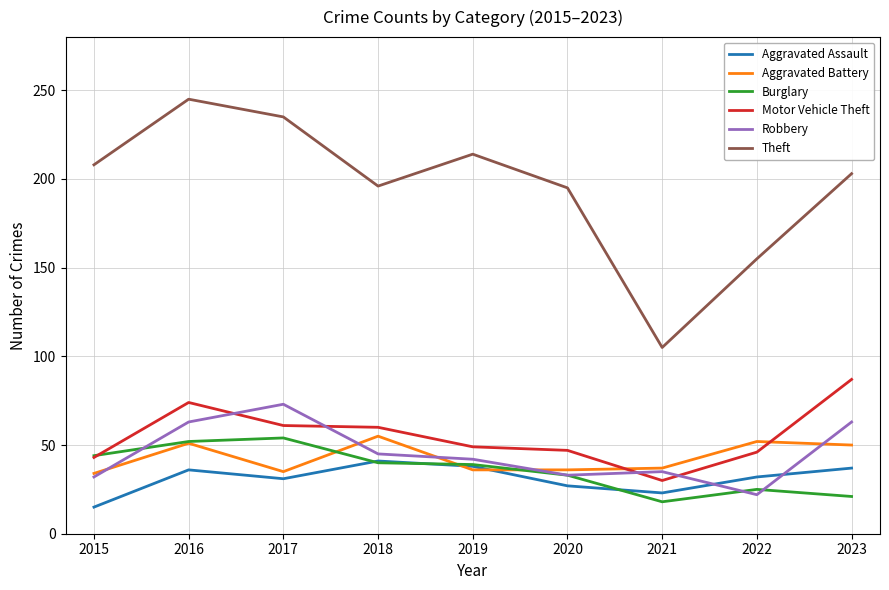

What is the difference between the second highest and second lowest values in the Motor Vehicle Theft series?

31